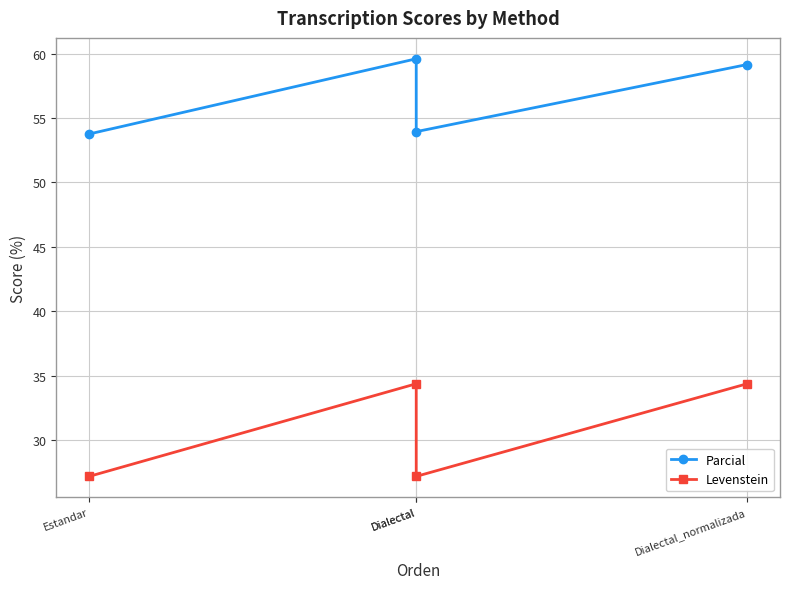

What is the sum of all Parcial values?

226.5